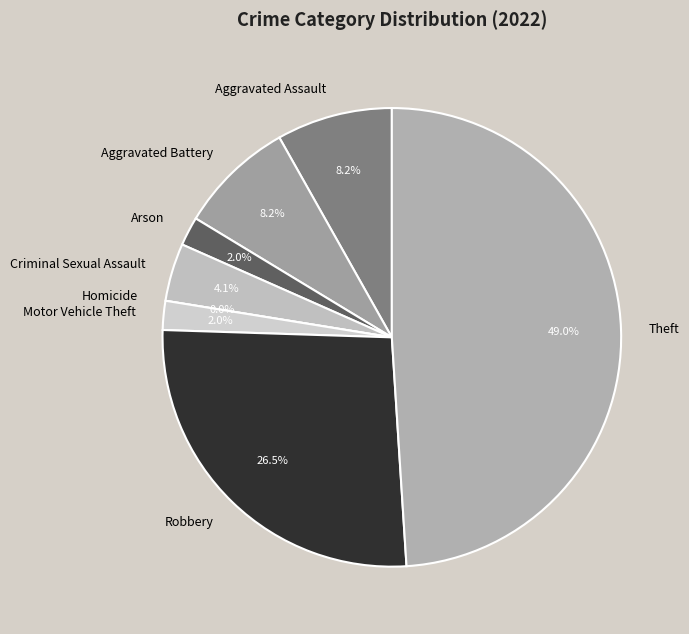

Does Aggravated Battery represent more than half of the total?

No